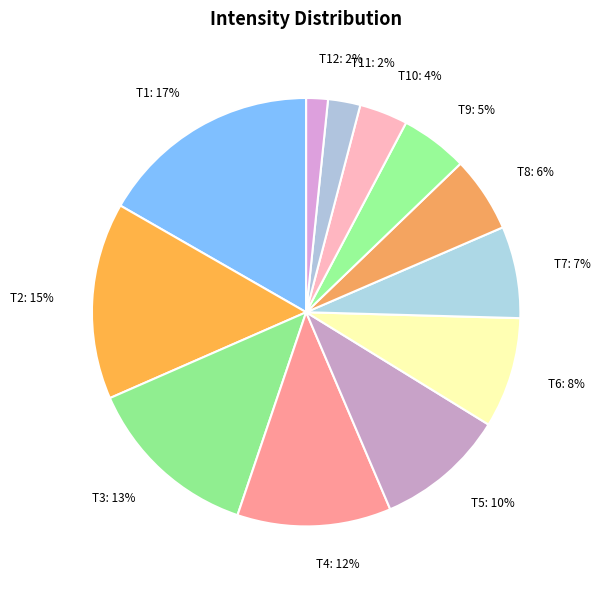

Which has a higher value, T12: 2% or T2: 15%?

T2: 15%